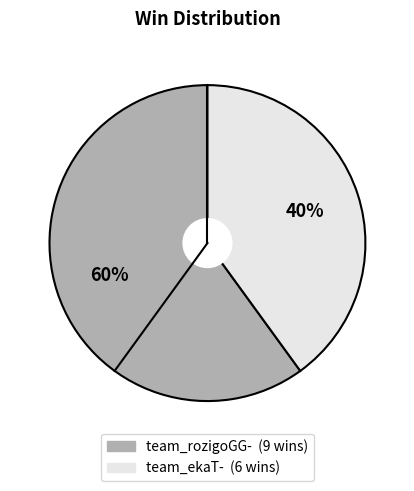

Which slice is the largest?

team_rozigoGG-